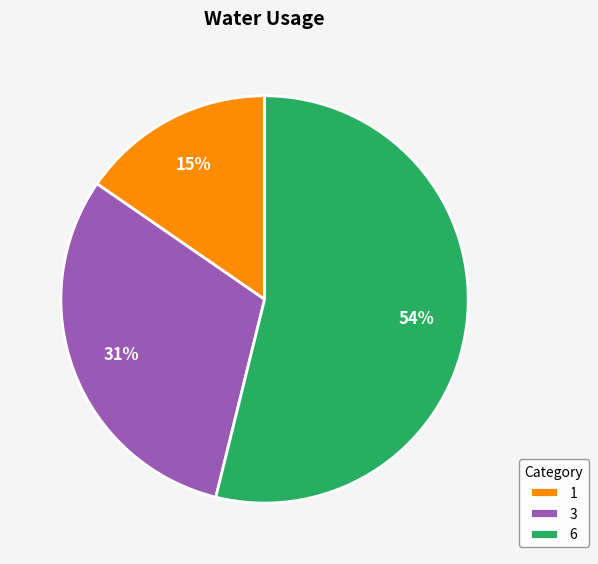

Rank the categories by value from highest to lowest.

6, 3, 1